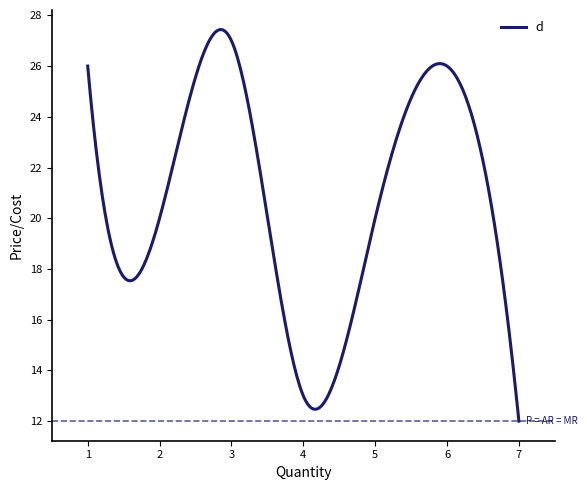

What is the maximum value shown in the chart?

27.4